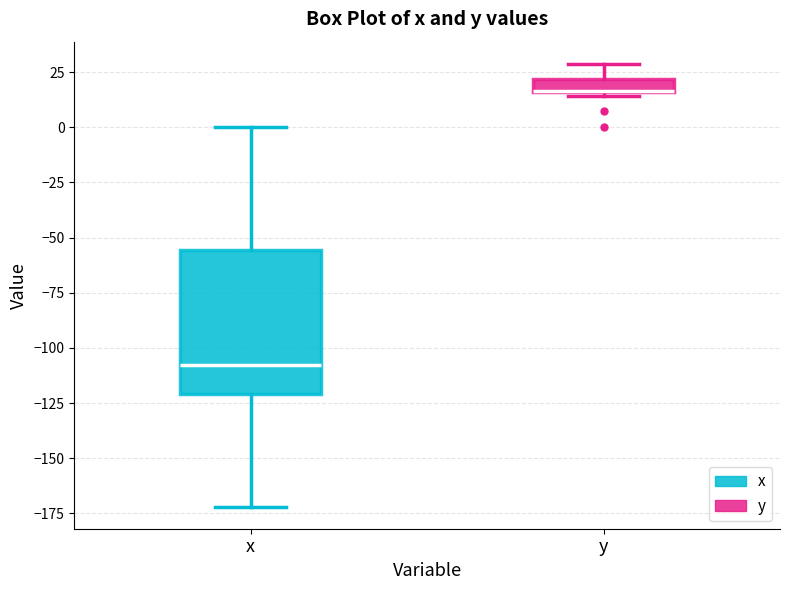

Comparing the boxes themselves (not the whiskers), which one is the tallest?

x